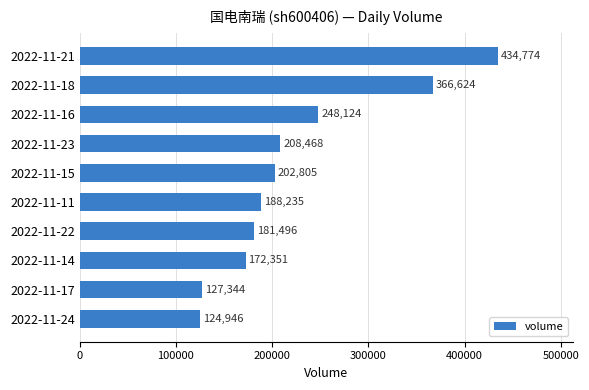

What is the minimum value shown in the chart?

124946